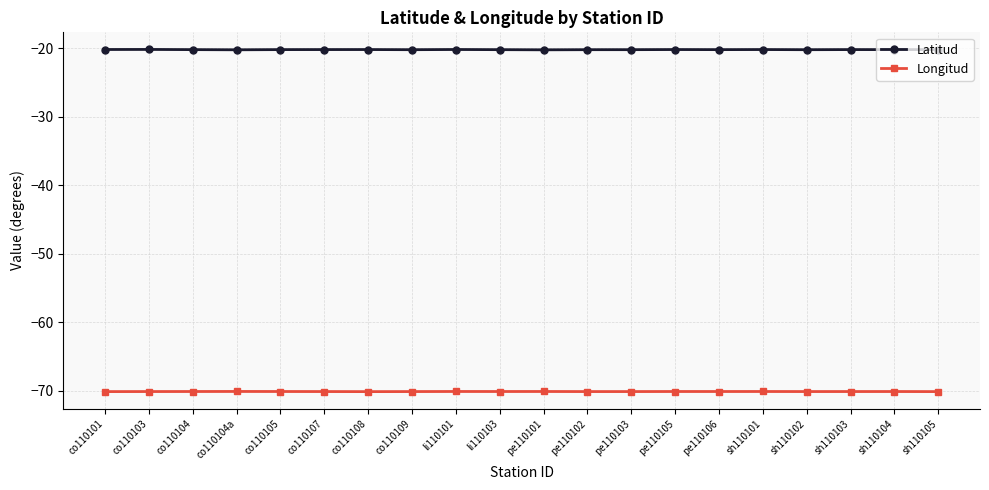

What is the difference between the highest and lowest values at pe110106?

49.9